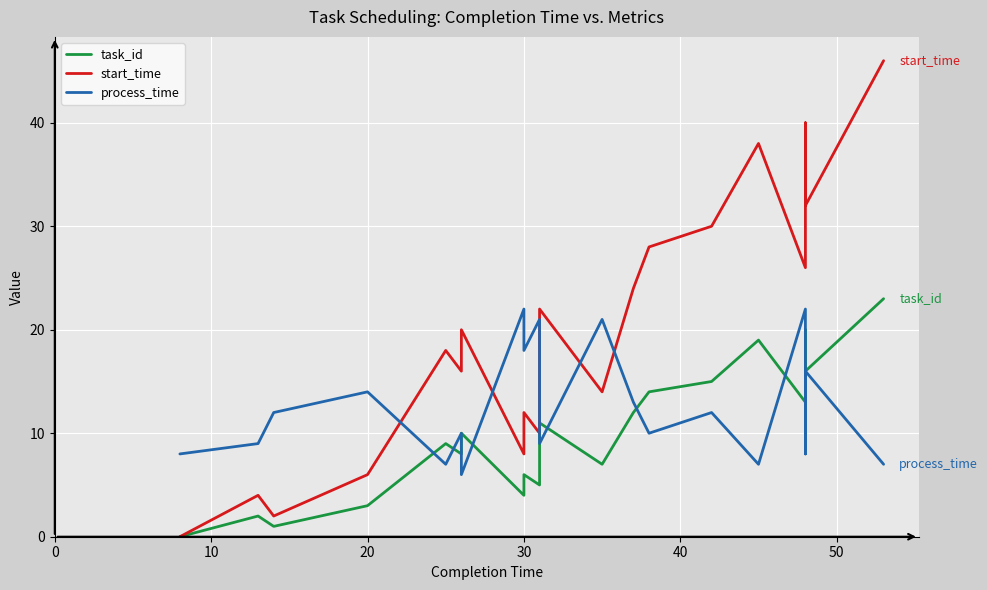

The value of start_time at 13 is 16. True or false?

False